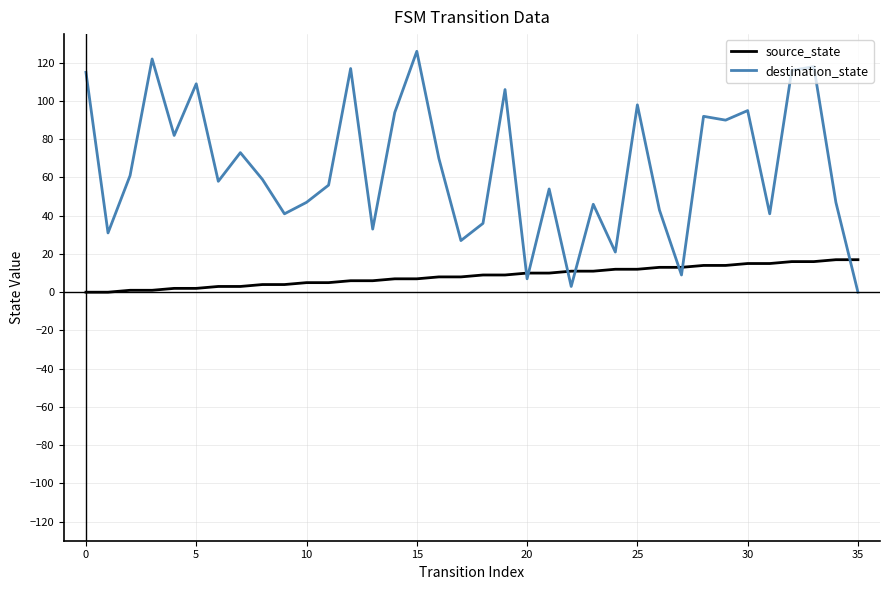

Which series has the largest total across all categories?

destination_state